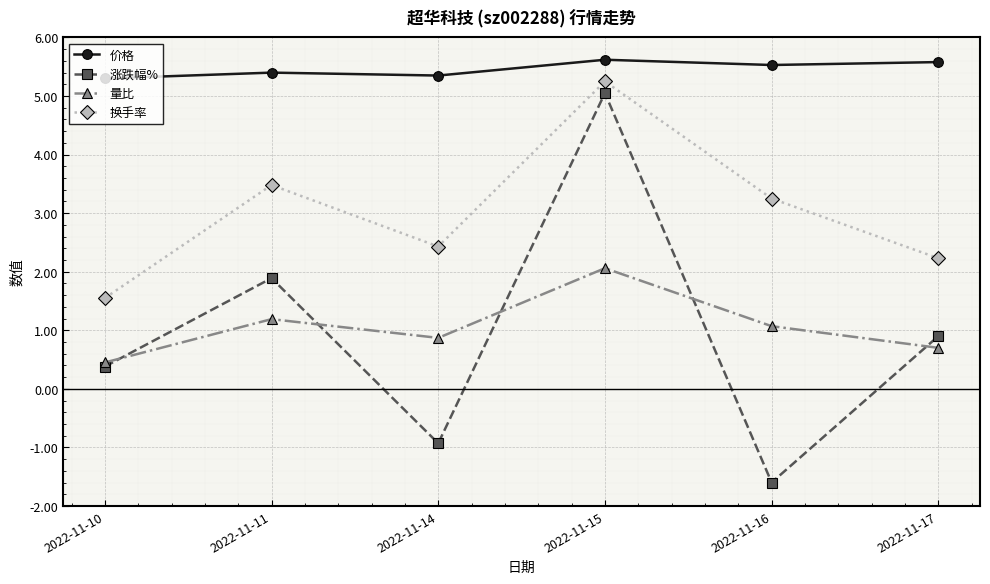

In 价格, how many points are higher than both neighbors (excluding endpoints)?

2